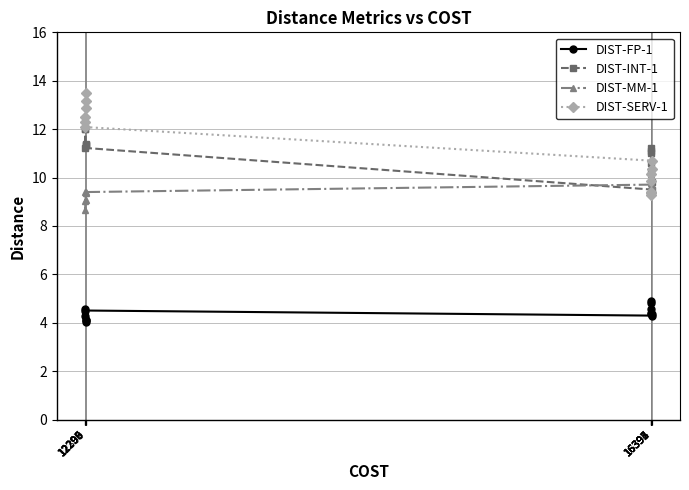

What is the difference between the highest and lowest values at 12296?

7.7